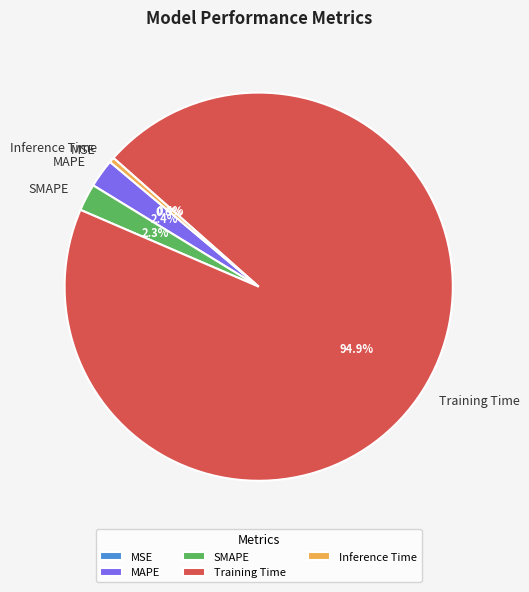

The MAPE slice represents 2% of the pie. True or false?

True